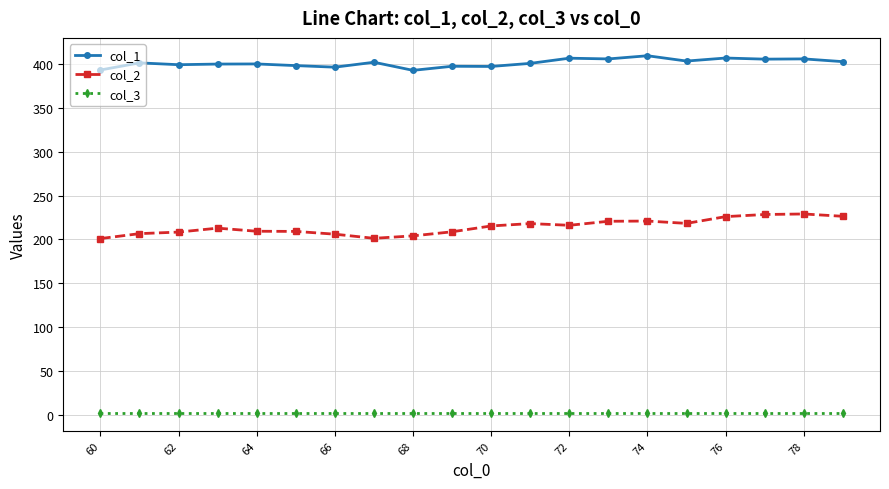

List the series in order of their peak value, lowest first.

col_3, col_2, col_1